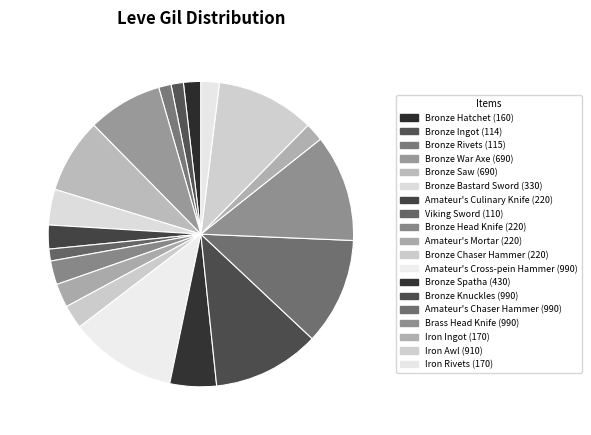

True or false: Bronze Bastard Sword accounts for 4% of the total.

True